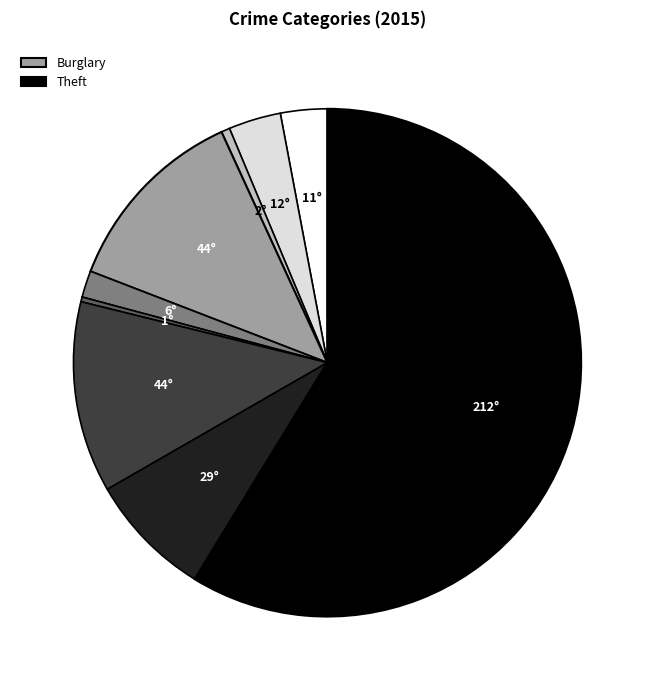

Is there a majority slice in this chart?

Yes